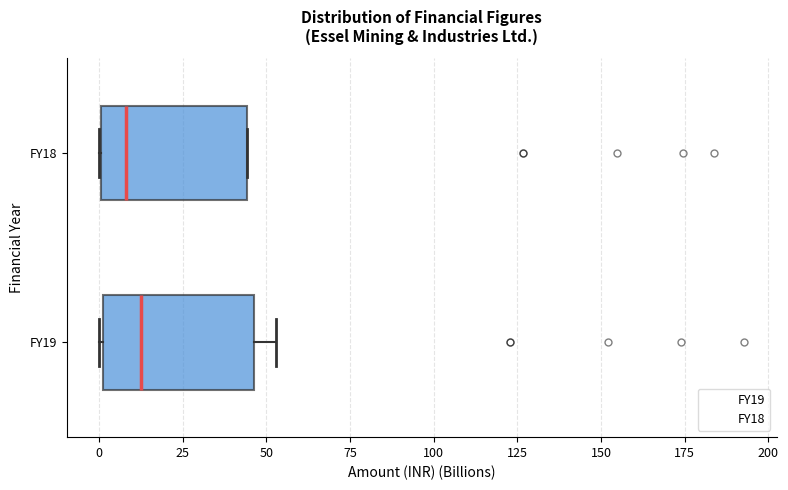

Reading bottom to top, transcribe this box plot: for each box, give where its median line is, the range the box spans, and where its two whiskers end, as read against the x-axis. The values are not printed on the chart, so give them approximately, as read against the axis.

FY19: median 15, box 0 to 45, whiskers 0 to 55
FY18: median 10, box 0 to 45, whiskers 0 to 45